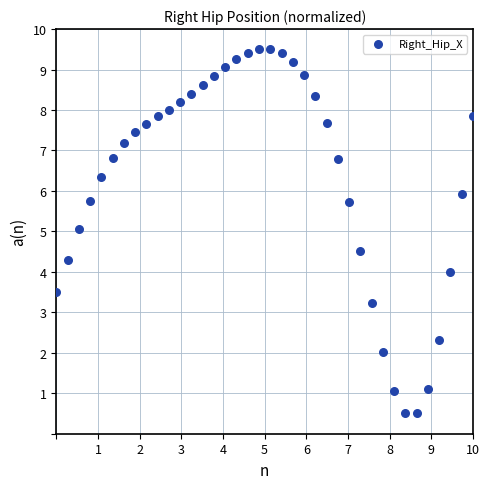

What is the range of Y values (max minus min)?

9.0